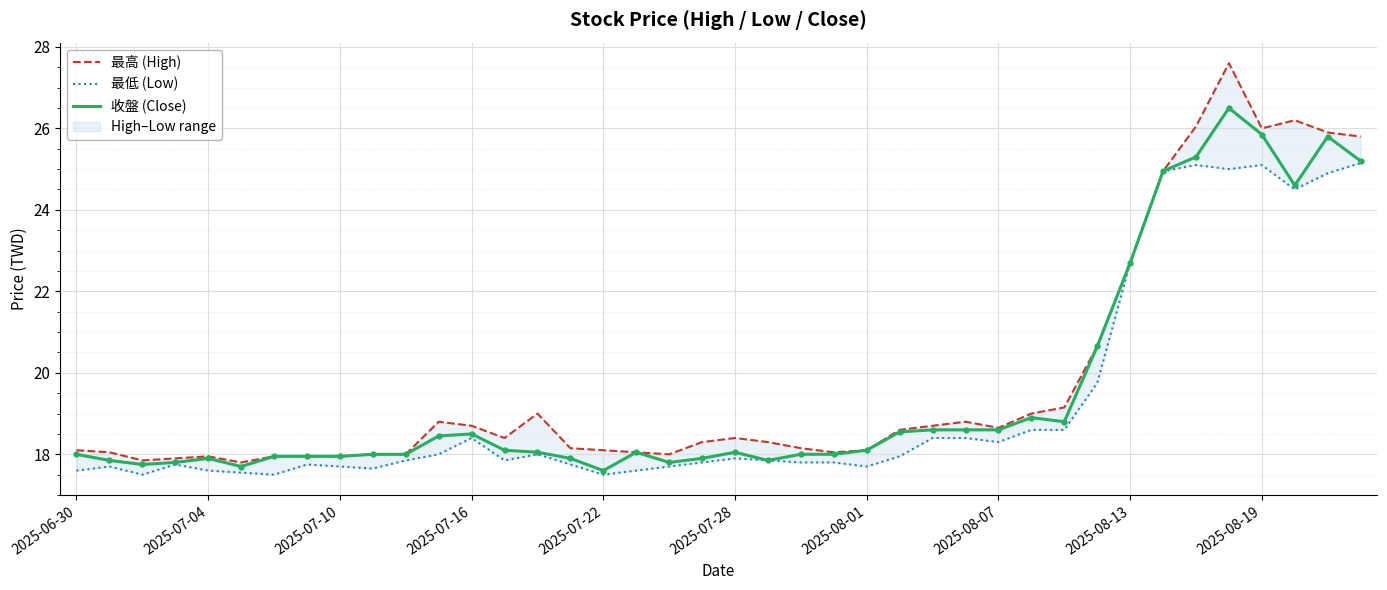

True or false: 收盤 (Close) has a value of 7.8 at 18.

False